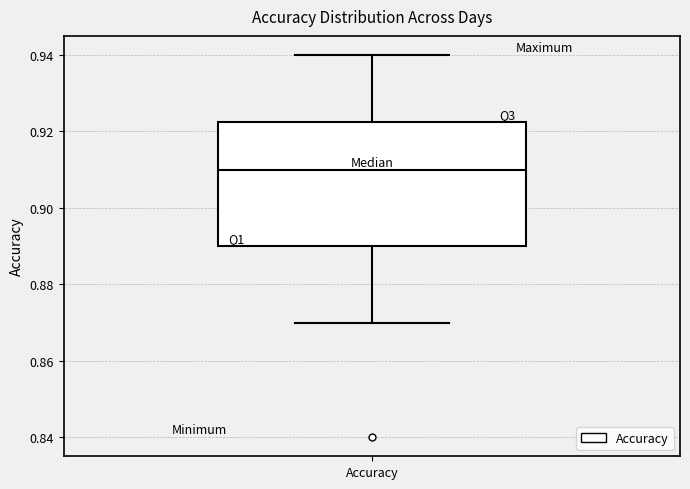

Read this box plot against the y-axis: the position of the median line, the range covered by the box, and the ends of both whiskers. The values are not printed on the chart, so give them approximately, as read against the axis.

median 0.910, box 0.890 to 0.922, whiskers 0.870 to 0.940